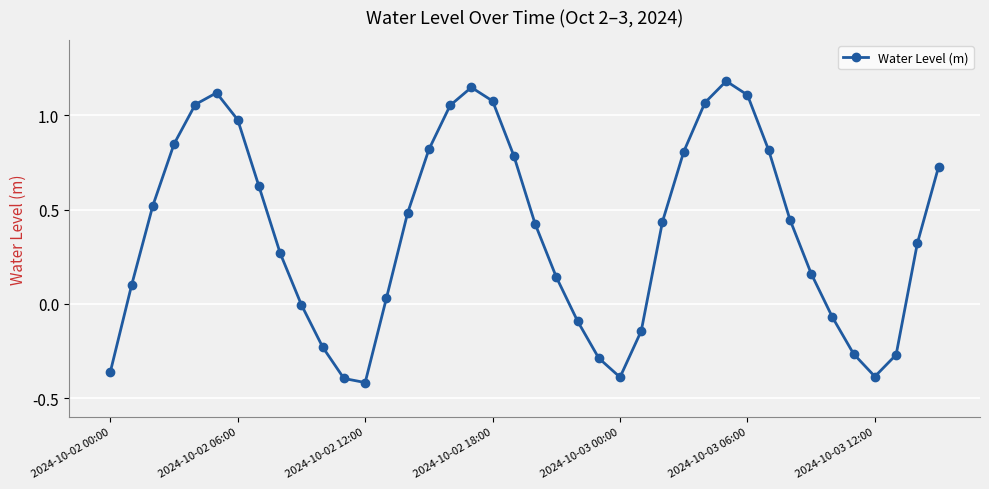

What is the difference between the maximum and minimum values?

1.6